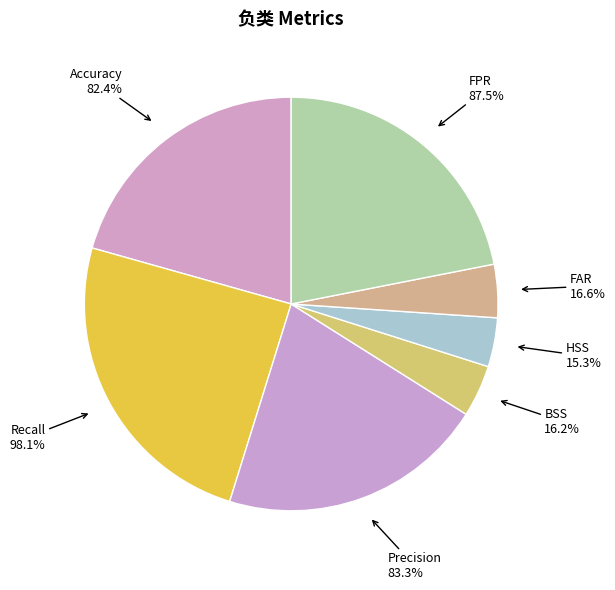

Which slice is the largest?

Recall